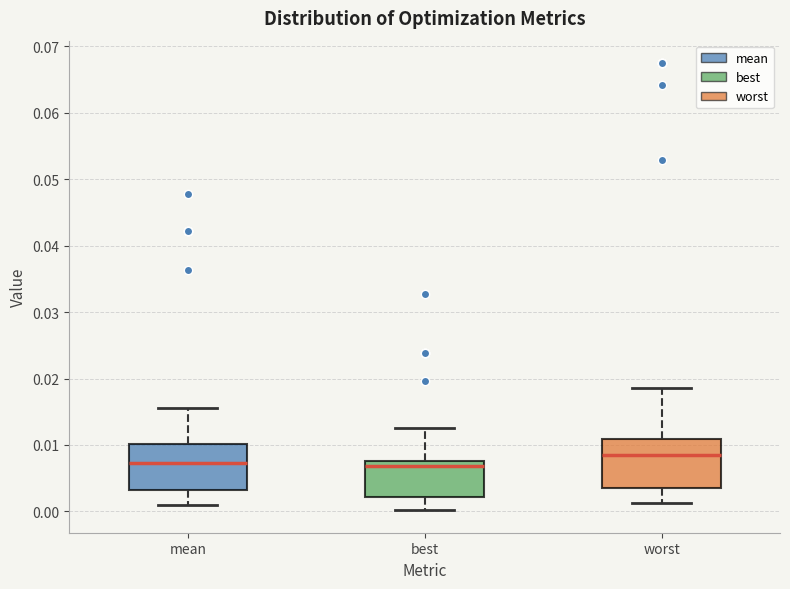

Where does the upper whisker of the box for best end on the y-axis? The values are not printed on the chart, so give them approximately, as read against the axis.

0.013